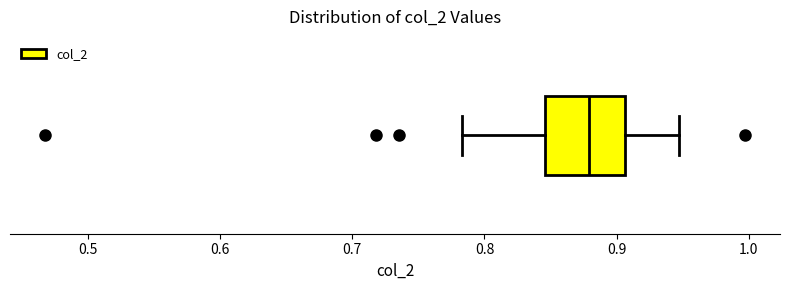

Transcribe this box plot: give where the median line is, the range the box spans, and where the two whiskers end, as read against the x-axis. The values are not printed on the chart, so give them approximately, as read against the axis.

median 0.88, box 0.85 to 0.91, whiskers 0.78 to 0.95